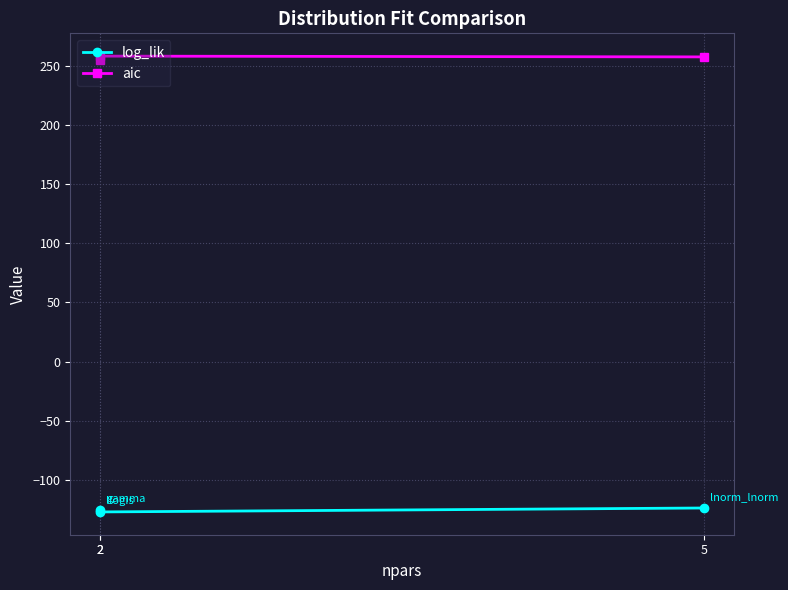

Is it true that aic equals 89.4 at 5?

False